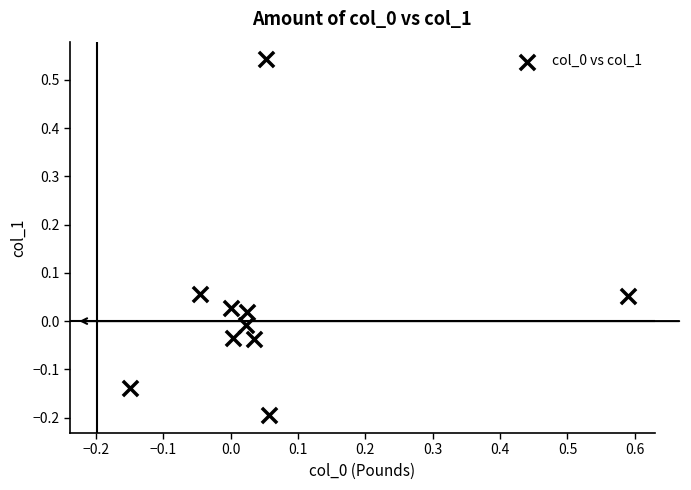

What is the range of X values (max minus min)?

0.7